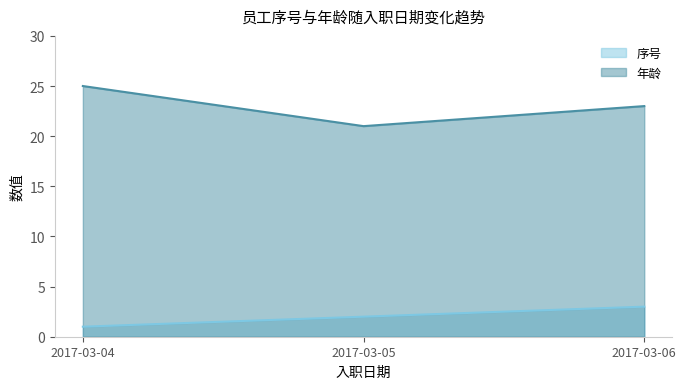

Rank the categories by 年龄 value from highest to lowest.

2017-03-04, 2017-03-06, 2017-03-05